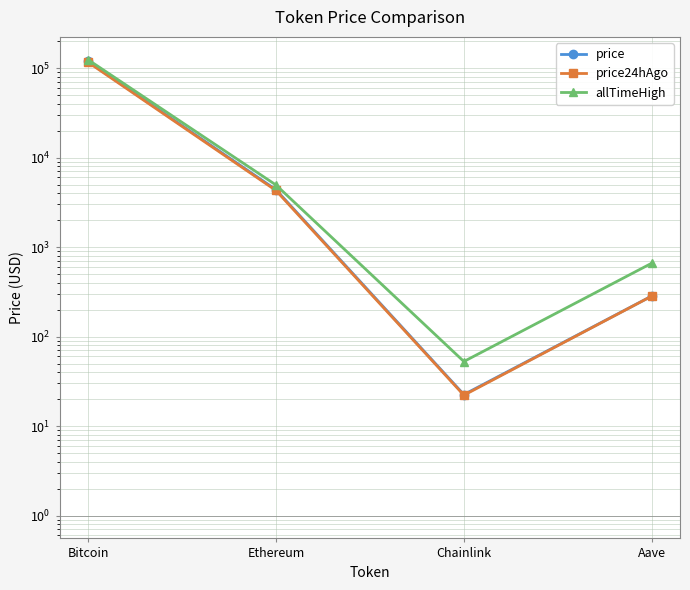

Reading left to right, extract all data points from this chart.

price: 118726.0	4381.2	22.5	284.2
price24hAgo: 116346.0	4290.9	22.1	283.8
allTimeHigh: 124128.0	4946.1	52.7	661.7